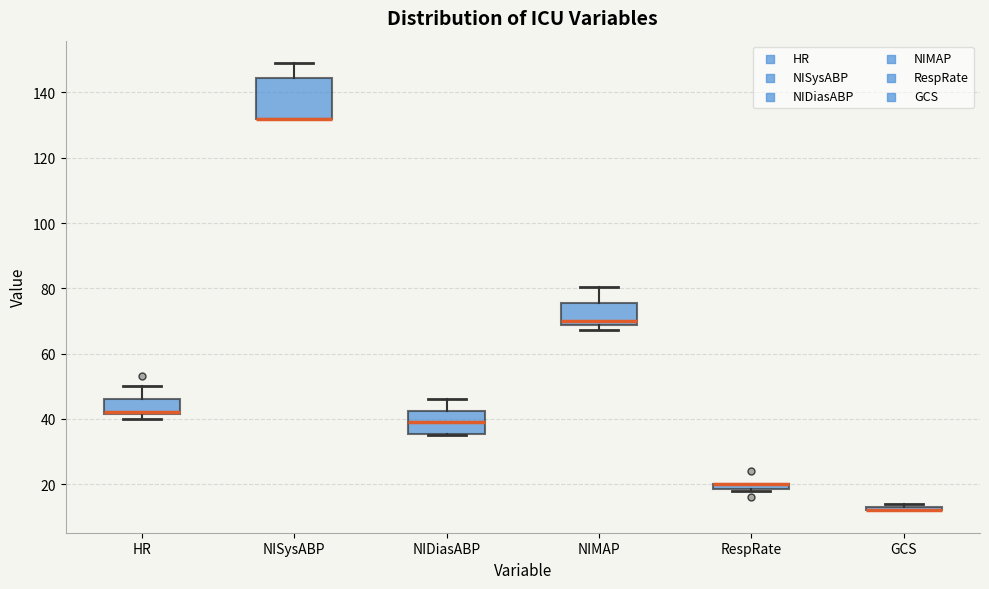

Where does the median line of the box for NIMAP sit on the y-axis? The values are not printed on the chart, so give them approximately, as read against the axis.

70